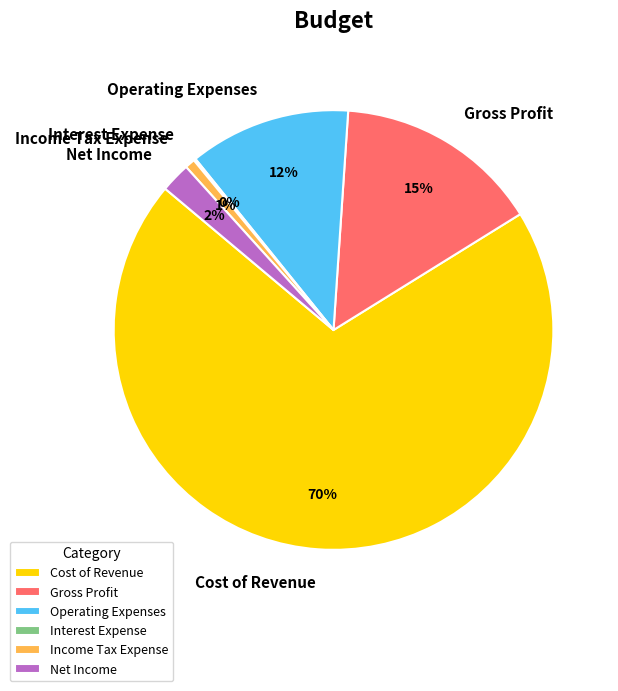

Which slice represents more than half of the pie?

Cost of Revenue